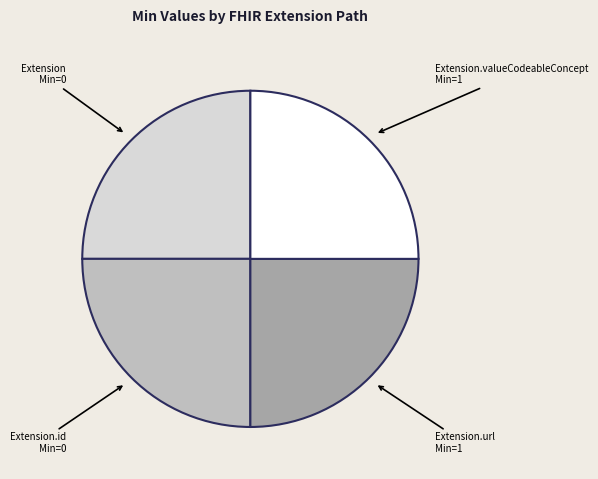

Is there any slice that represents more than half of the pie?

No